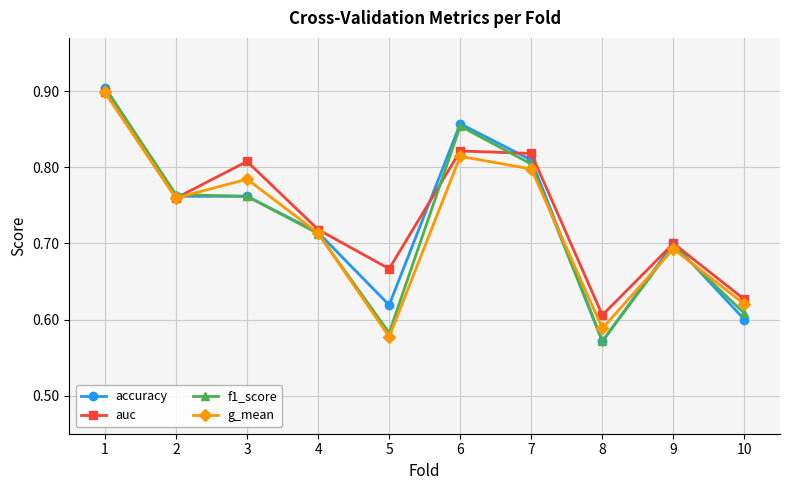

At which label does accuracy reach its minimum?

8